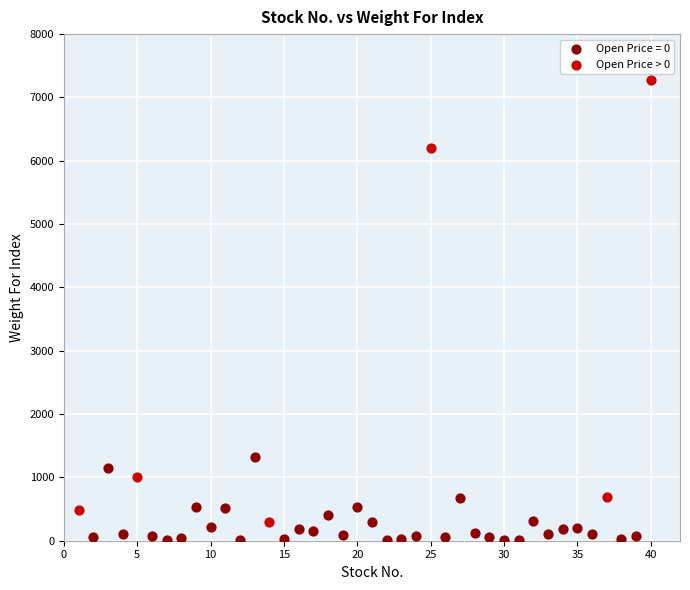

Which series has the widest spread of Y values?

Open Price > 0